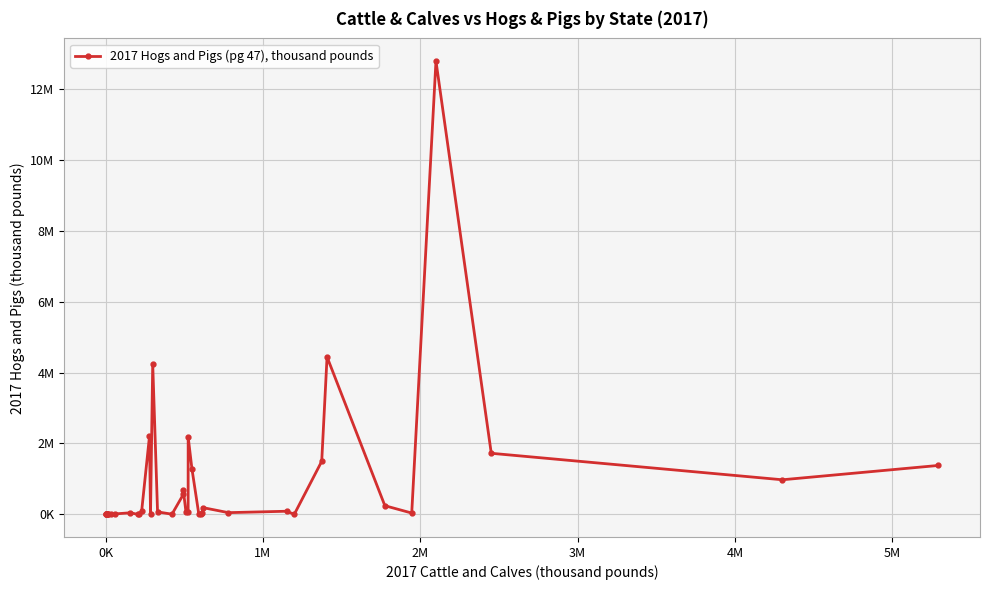

What is the greatest value displayed?

12790919